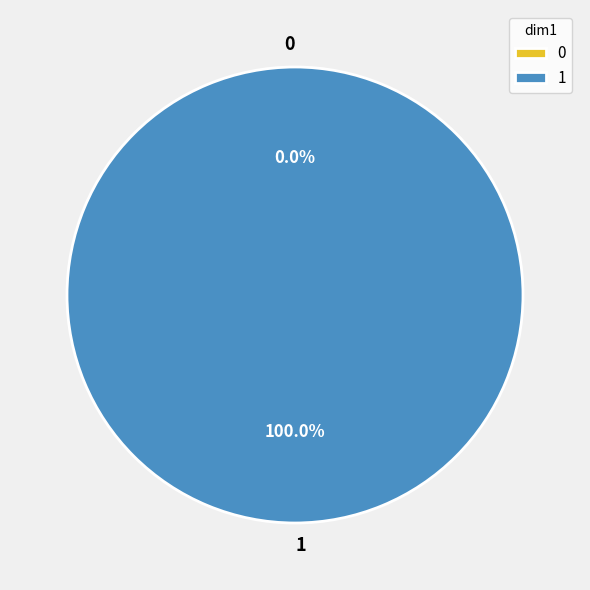

To the nearest percent, what percentage of the pie is 1?

100%